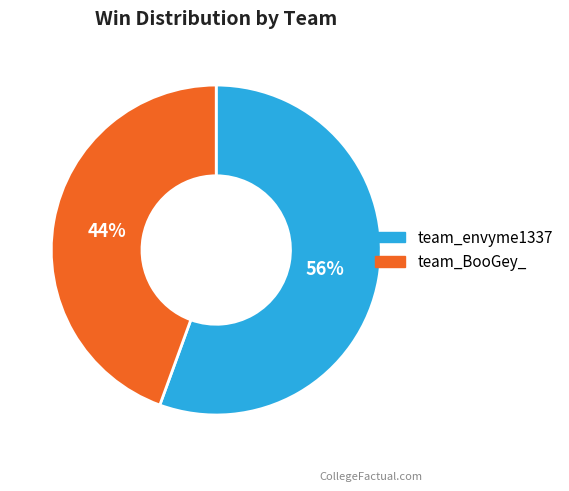

How many segments does this pie chart have?

2